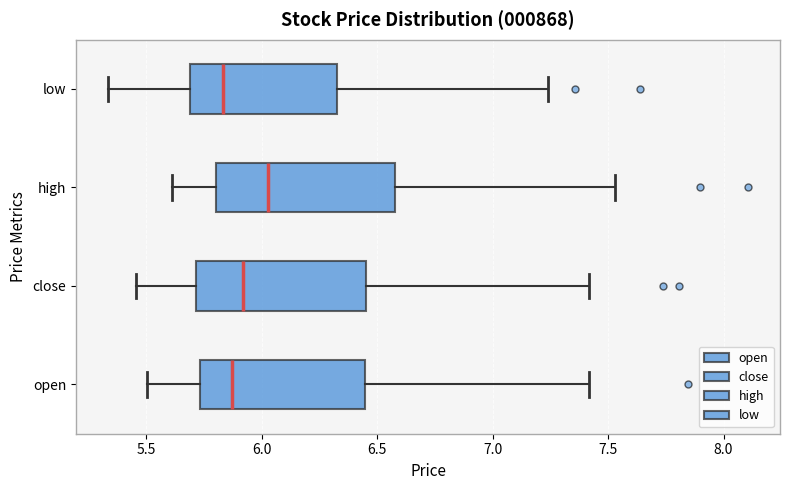

Which box's median line is the furthest to the right?

high